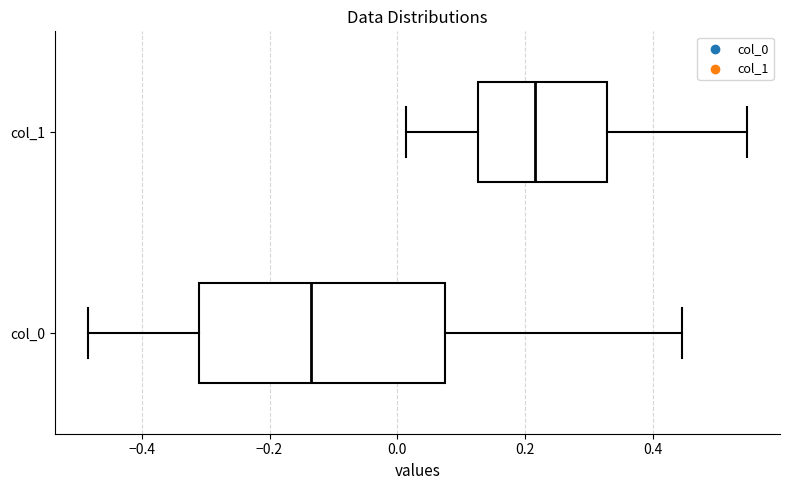

Where does the left whisker of the box for col_0 end on the x-axis? The values are not printed on the chart, so give them approximately, as read against the axis.

-0.48